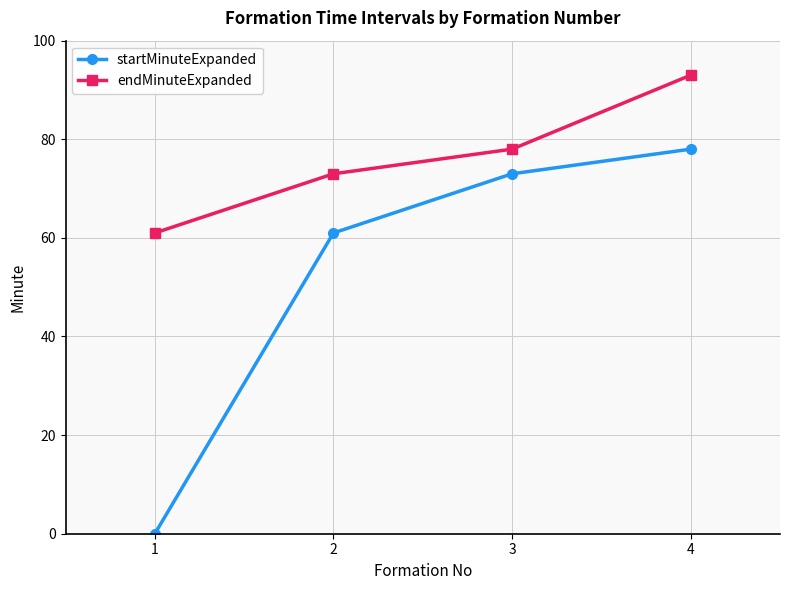

True or false: endMinuteExpanded has more than 2 points higher than both neighbors.

False